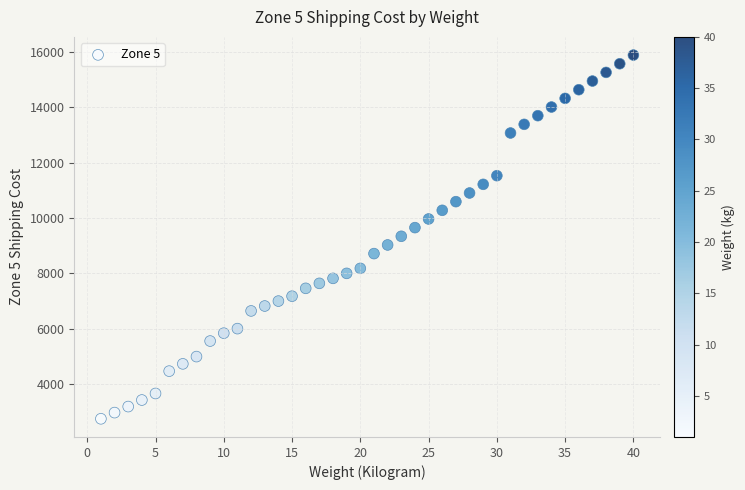

What is the range of Y values (max minus min)?

13115.2